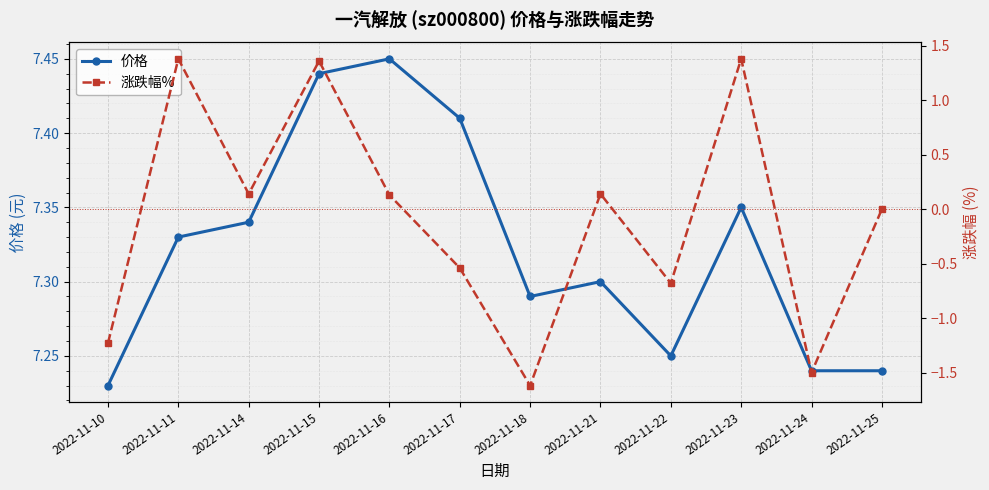

True or false: 涨跌幅% has a value of 0.4 at 2022-11-11.

False